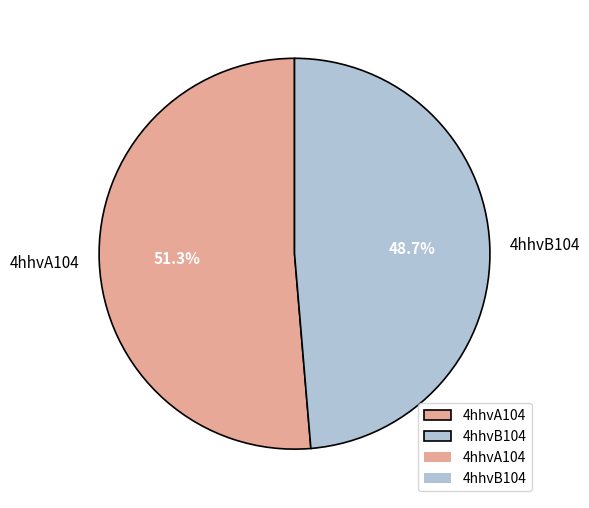

Which has a higher value, 4hhvB104 or 4hhvA104?

4hhvA104